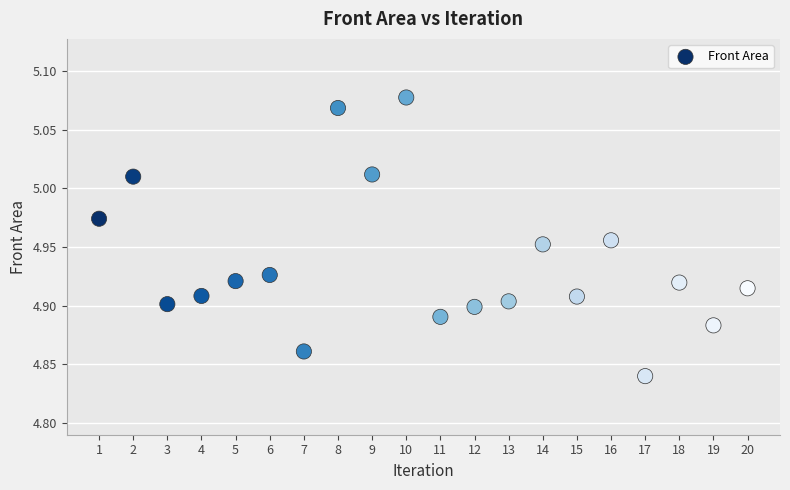

What is the range of X values (max minus min)?

19.0